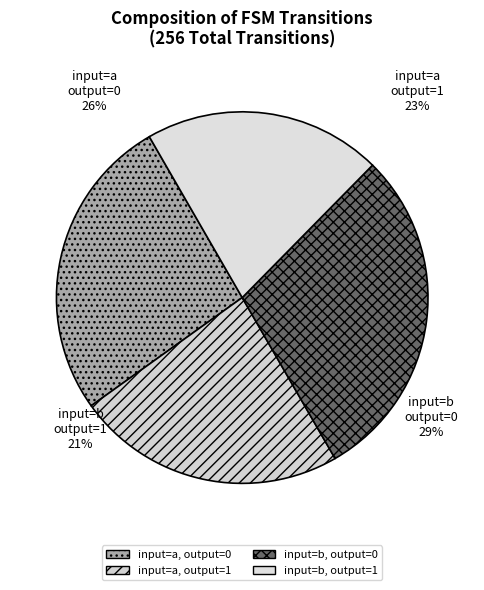

What is the smallest slice in the pie chart?

input=b, output=1